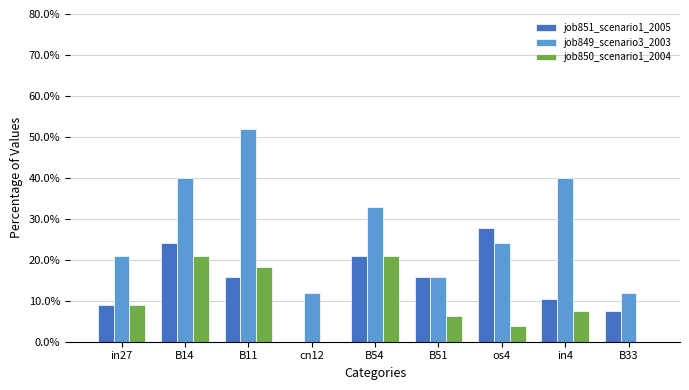

Reading left to right, what are all the values shown in this chart?

job851_scenario1_2005: in27=0.1	B14=0.2	B11=0.2	cn12=0.0	B54=0.2	B51=0.2	os4=0.3	in4=0.1	B33=0.1
job849_scenario3_2003: in27=0.2	B14=0.4	B11=0.5	cn12=0.1	B54=0.3	B51=0.2	os4=0.2	in4=0.4	B33=0.1
job850_scenario1_2004: in27=0.1	B14=0.2	B11=0.2	cn12=0.0	B54=0.2	B51=0.1	os4=0.0	in4=0.1	B33=0.0